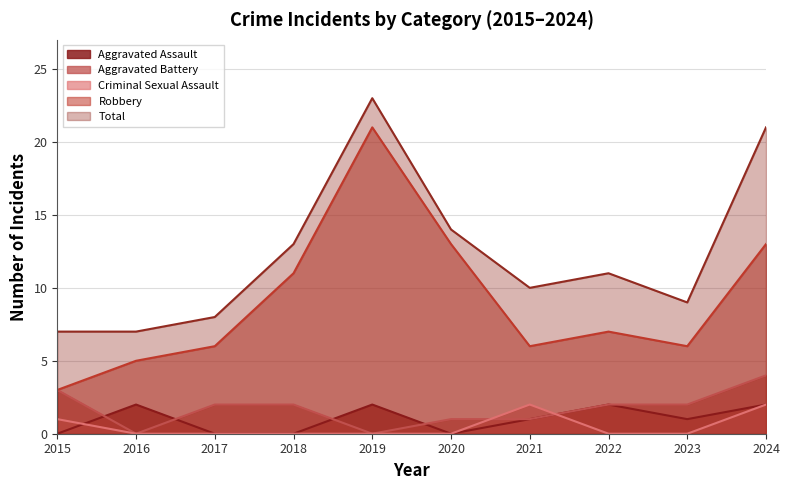

Reading left to right, extract all data points from this chart.

Aggravated Assault: 0	2	0	0	2	0	1	2	1	2
Aggravated Battery: 3	0	2	2	0	1	1	2	2	4
Criminal Sexual Assault: 1	0	0	0	0	0	2	0	0	2
Robbery: 3	5	6	11	21	13	6	7	6	13
Total: 7	7	8	13	23	14	10	11	9	21